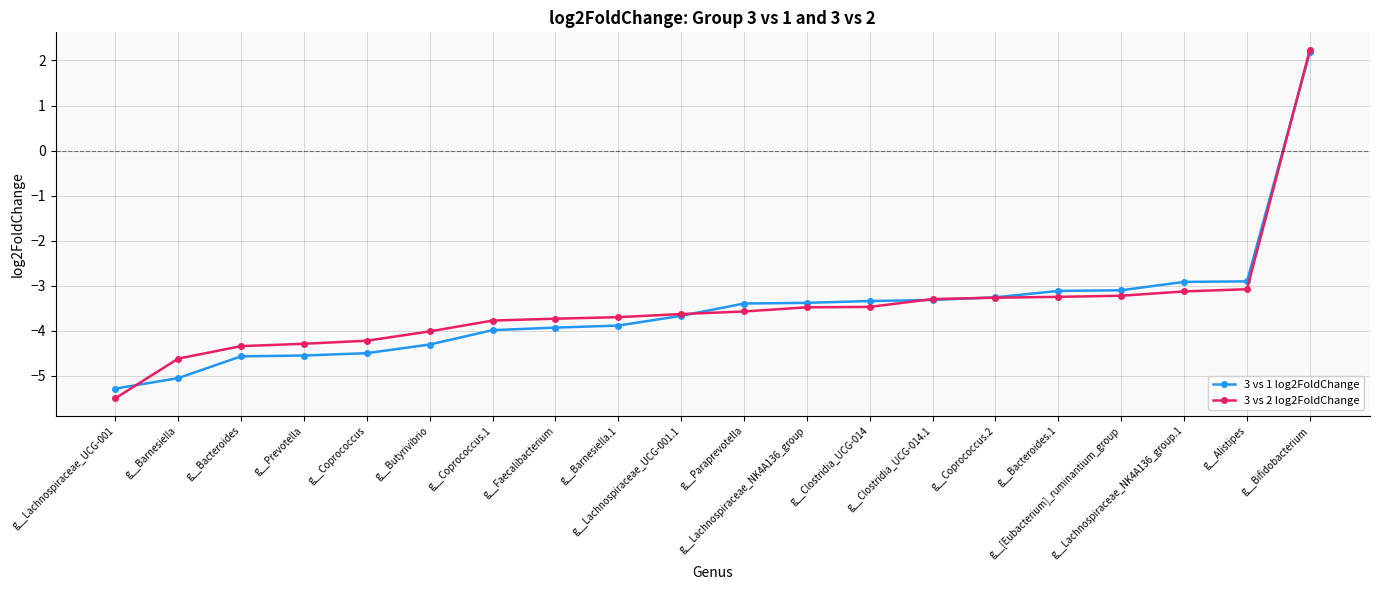

How many lines are shown in the chart?

2